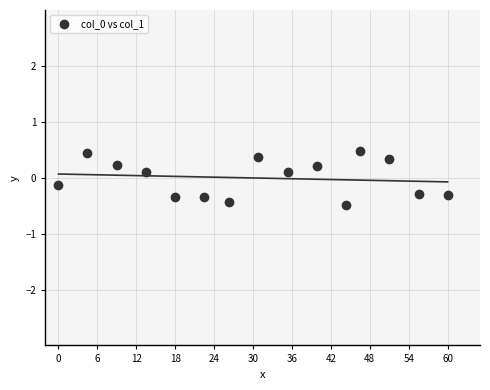

What is the range of Y values (max minus min)?

0.9